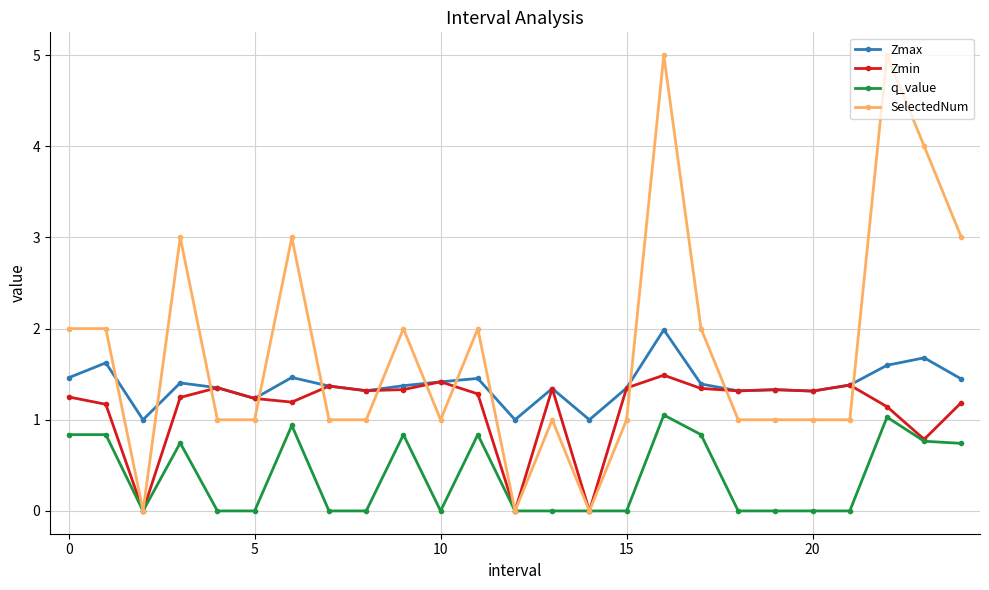

What is the maximum value for q_value?

1.1